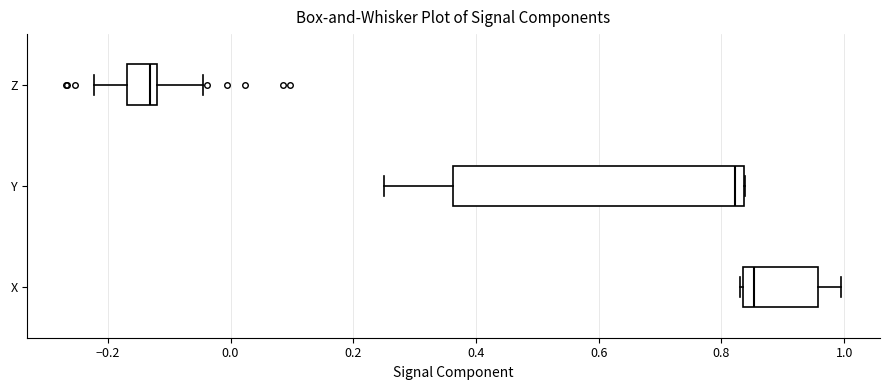

Which box is the widest, from its left edge to its right edge?

Y